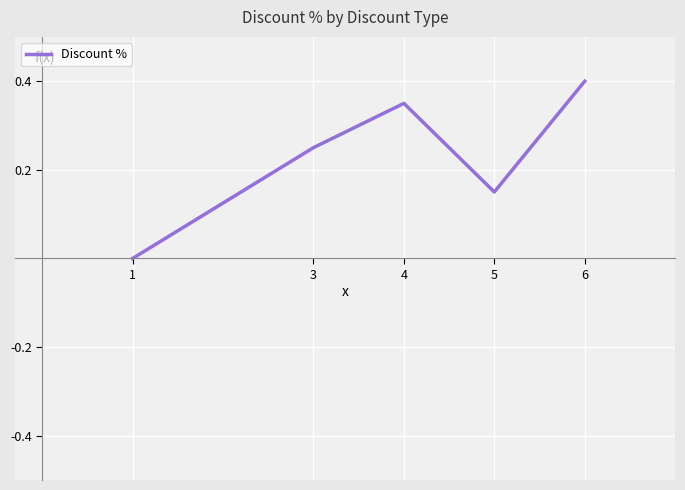

List the labels in order of value, largest first.

6, 4, 3, 5, 1